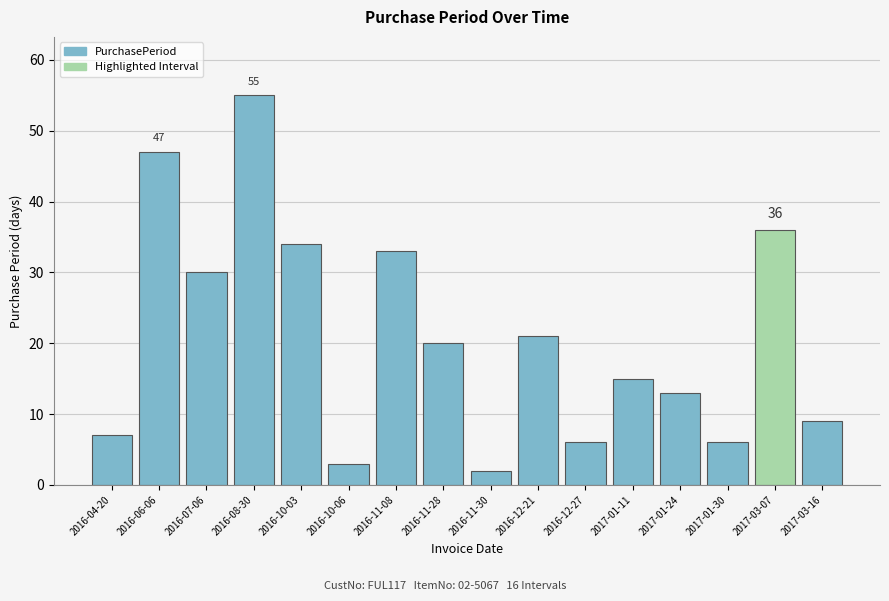

Which category has the highest value across all series?

2016-08-30